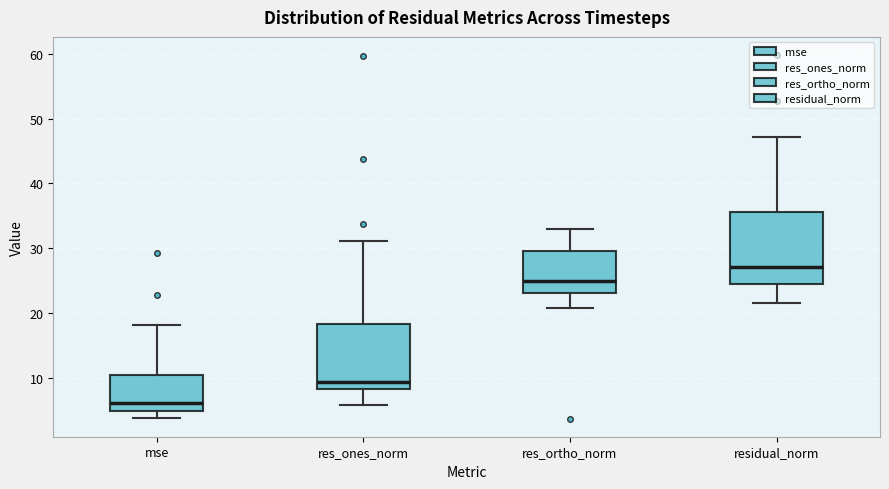

Which box is the tallest, from its lower edge to its upper edge?

residual_norm